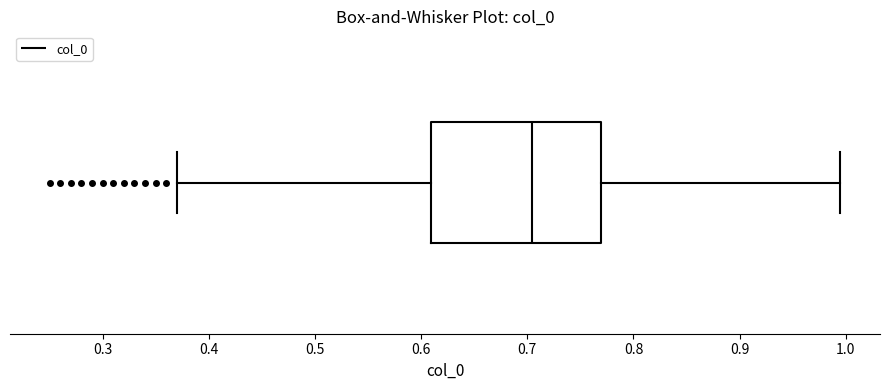

Where does the median line of the box sit on the x-axis? The values are not printed on the chart, so give them approximately, as read against the axis.

0.70